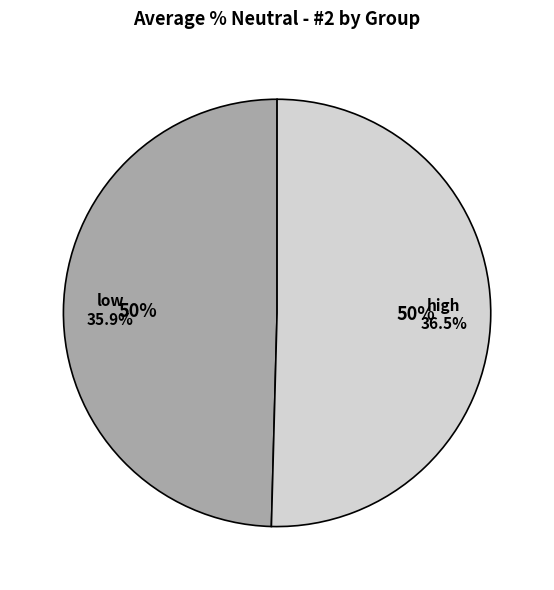

What percentage is NOT represented by low?

50.6%